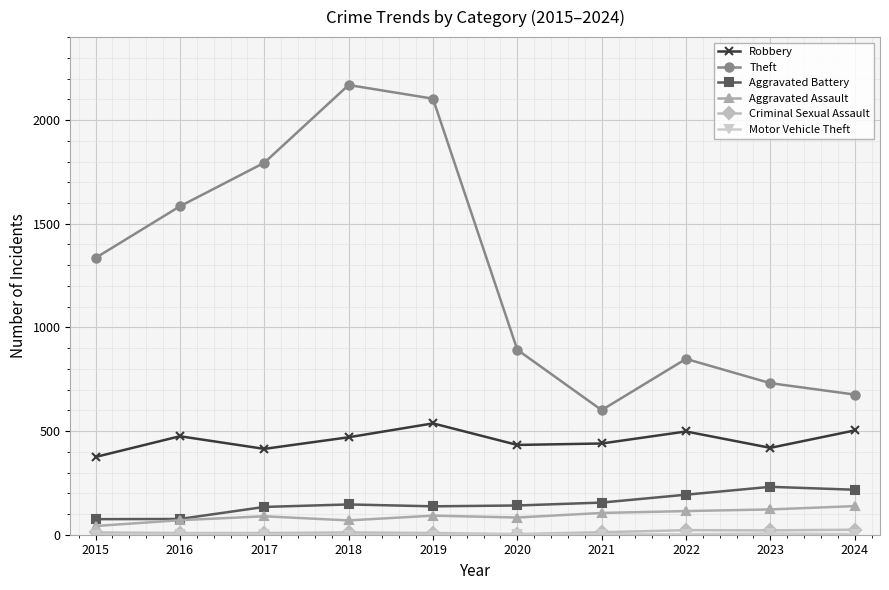

True or false: Aggravated Battery and Robbery cross at least once.

False